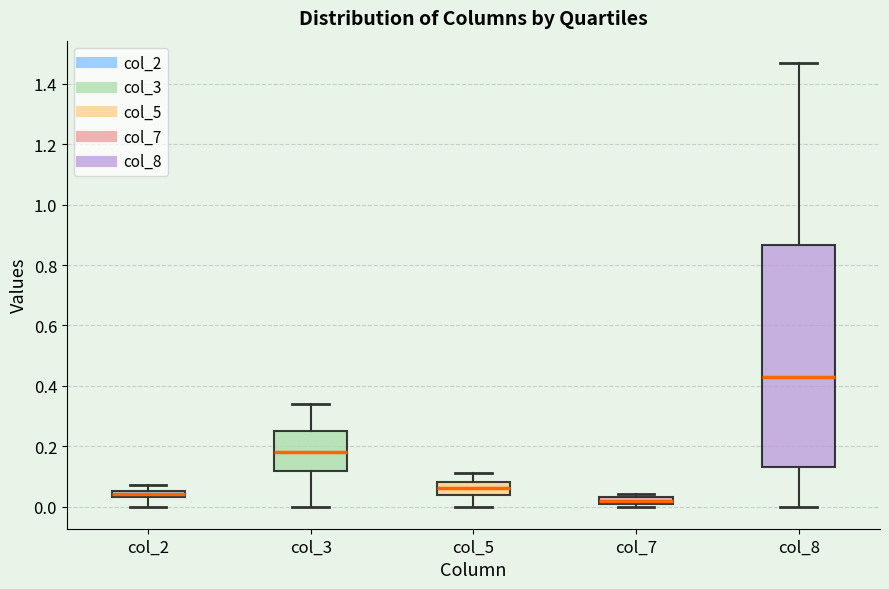

Which box is the tallest, from its lower edge to its upper edge?

col_8